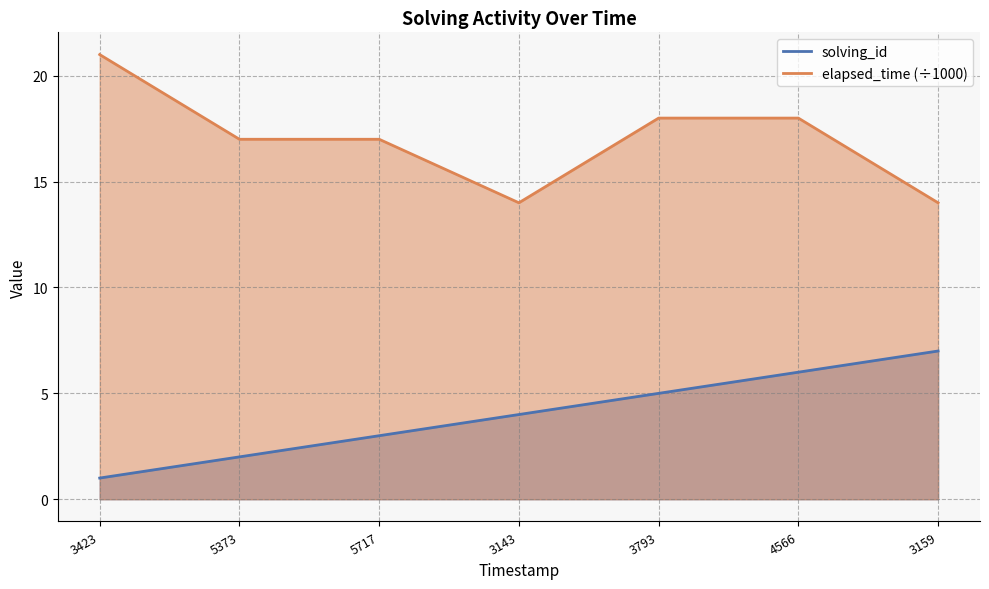

What is the sum of the solving_id values at 3143 and 3159?

11